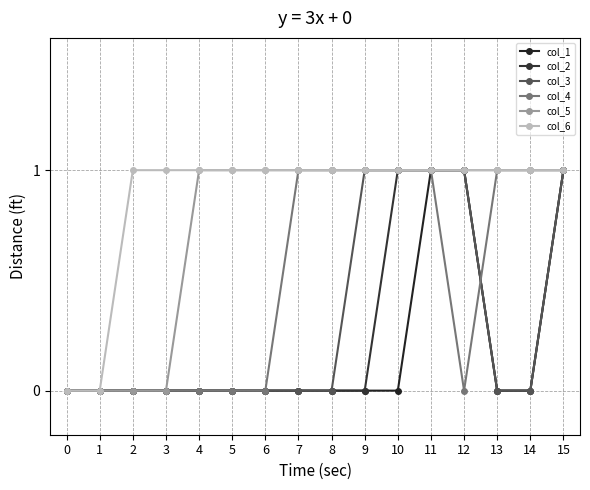

True or false: col_1 and col_6 cross at least once.

False